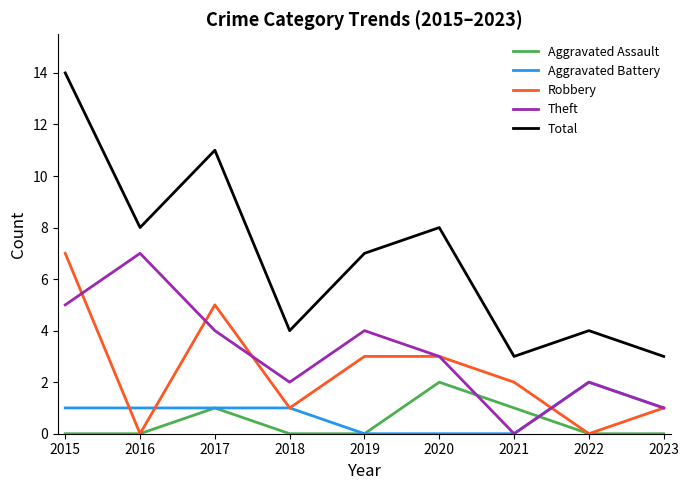

Reading left to right, transcribe all the data shown in this chart.

Aggravated Assault: 2015=0	2016=0	2017=1	2018=0	2019=0	2020=2	2021=1	2022=0	2023=0
Aggravated Battery: 2015=1	2016=1	2017=1	2018=1	2019=0	2020=0	2021=0	2022=2	2023=1
Robbery: 2015=7	2016=0	2017=5	2018=1	2019=3	2020=3	2021=2	2022=0	2023=1
Theft: 2015=5	2016=7	2017=4	2018=2	2019=4	2020=3	2021=0	2022=2	2023=1
Total: 2015=14	2016=8	2017=11	2018=4	2019=7	2020=8	2021=3	2022=4	2023=3